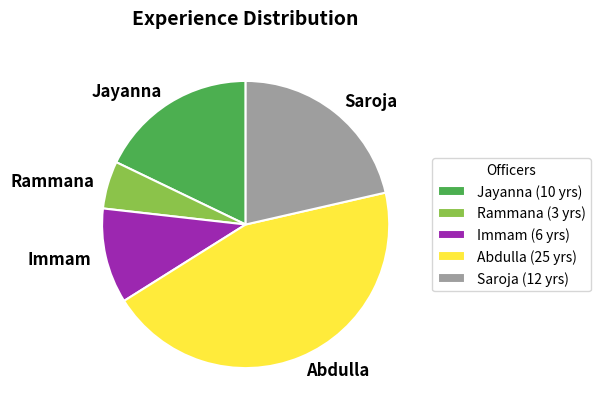

What is the largest slice in the pie chart?

Abdulla